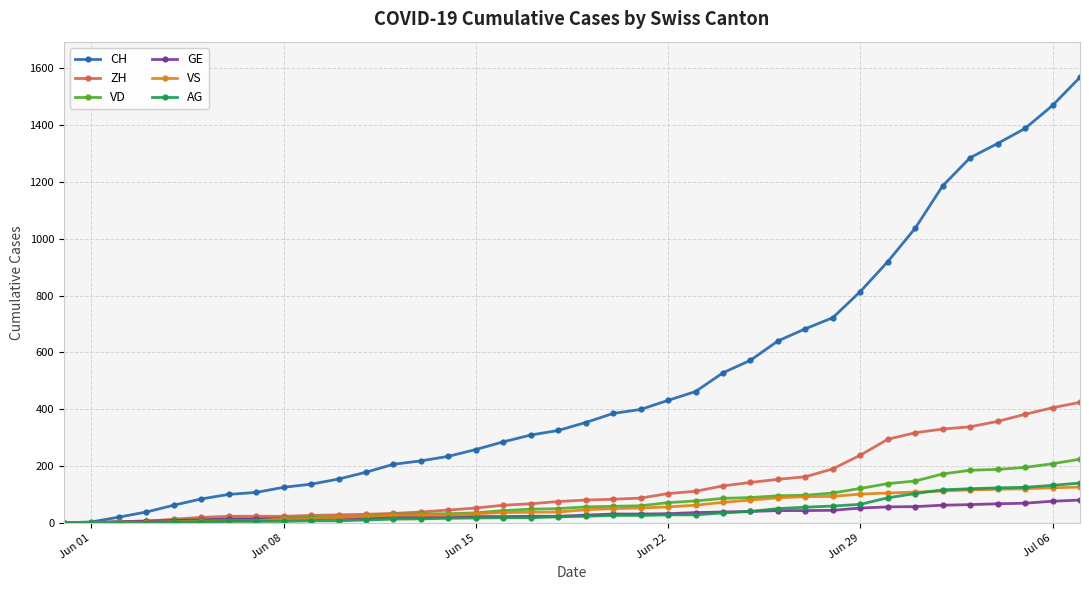

Which series has the largest total across all categories?

CH